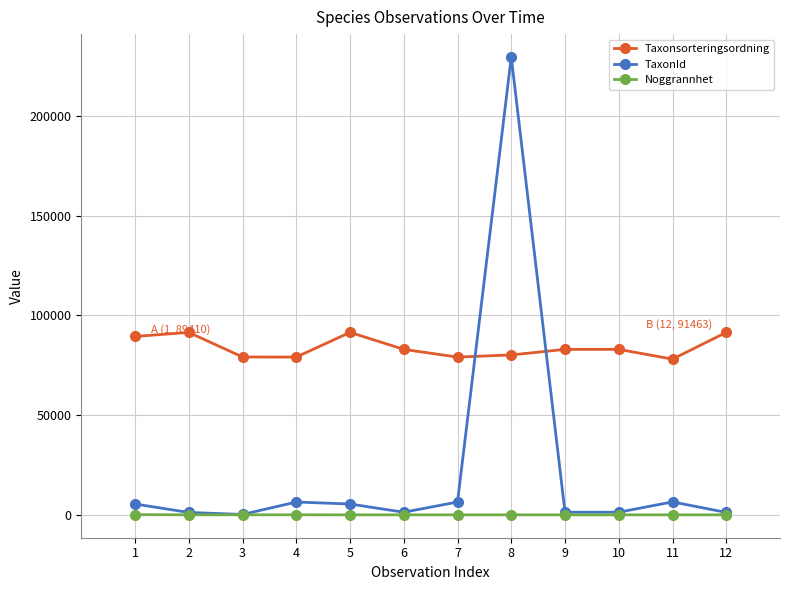

The value of Taxonsorteringsordning at 12 is 91463. True or false?

True